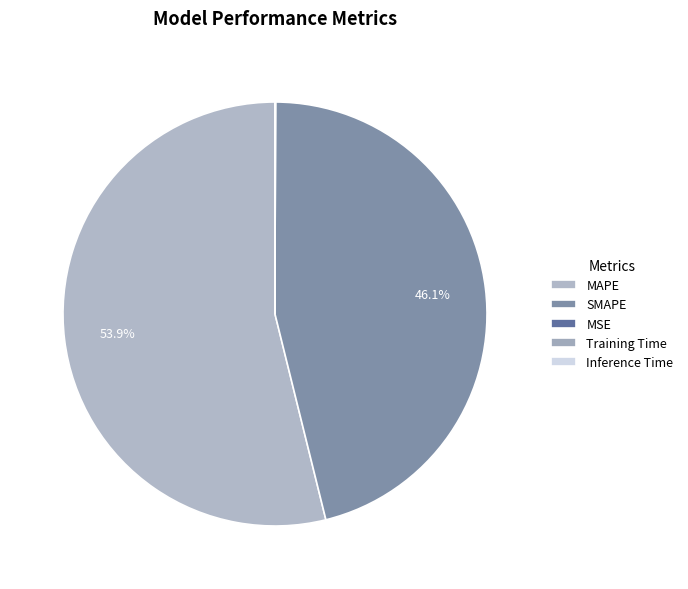

Which has a higher value, Training Time or SMAPE?

SMAPE